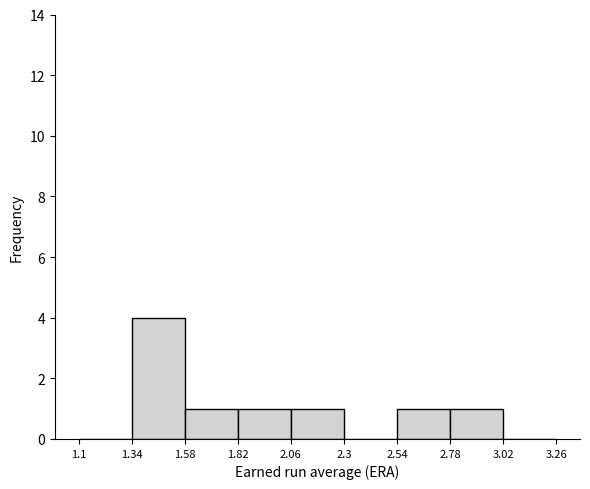

Reading left to right, list every bar in this chart as the range it spans on the x-axis followed by its height. The values are not printed on the chart, so give them approximately, as read against the axis.

1.1 to 1.34: 0
1.34 to 1.58: 4
1.58 to 1.82: 1
1.82 to 2.06: 1
2.06 to 2.3: 1
2.3 to 2.54: 0
2.54 to 2.78: 1
2.78 to 3.02: 1
3.02 to 3.26: 0